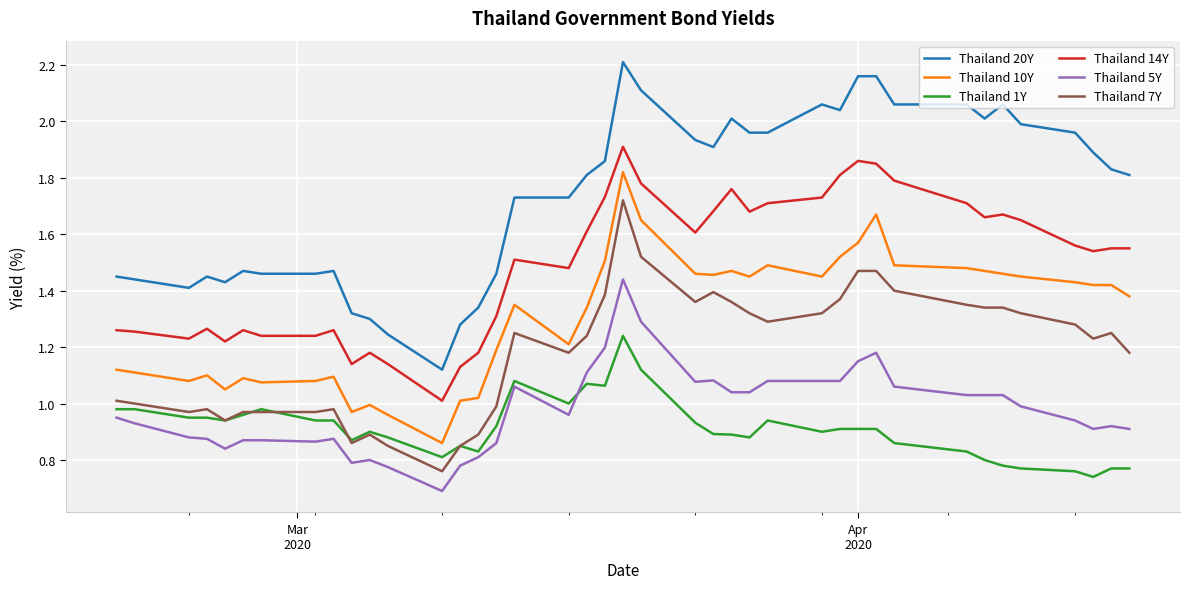

Which series has the largest range (max minus min)?

Thailand 20Y